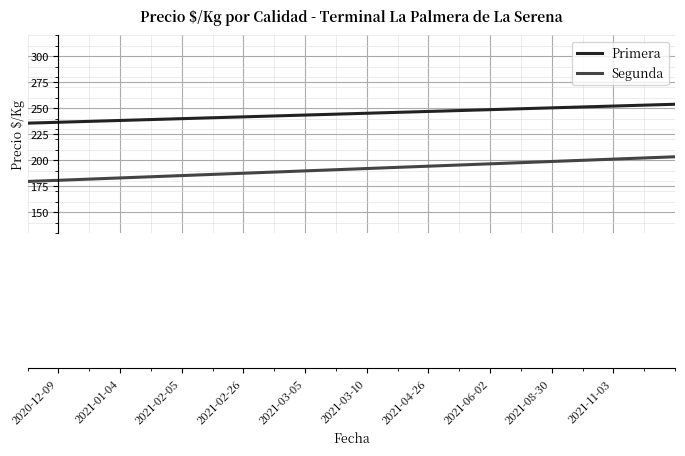

Which series has the largest range (max minus min)?

Segunda